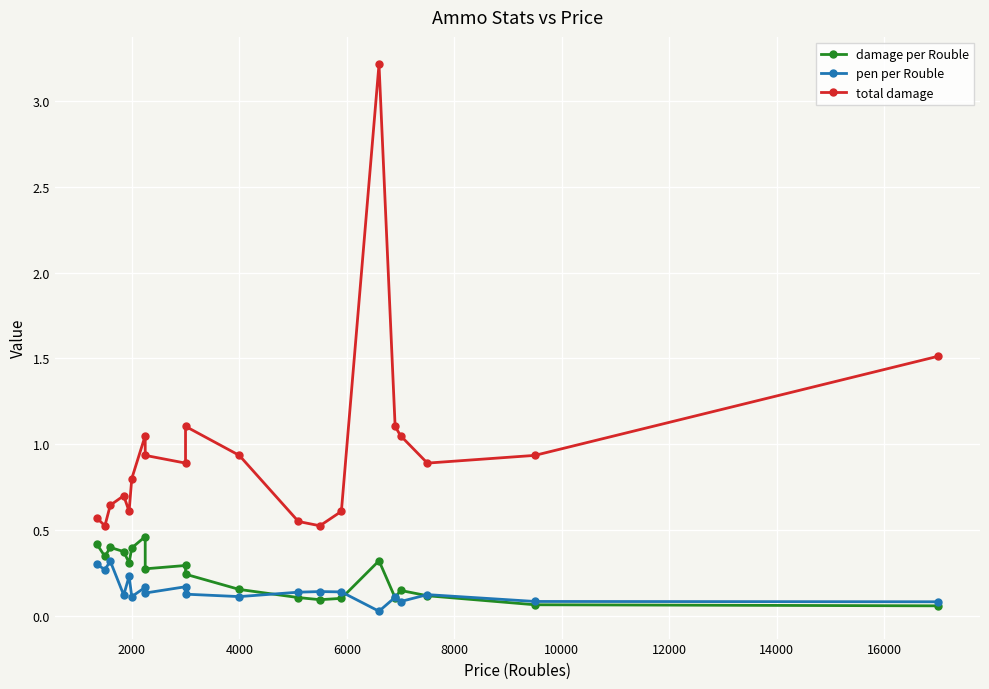

Rank the series by their maximum value, from highest to lowest.

total damage, damage per Rouble, pen per Rouble